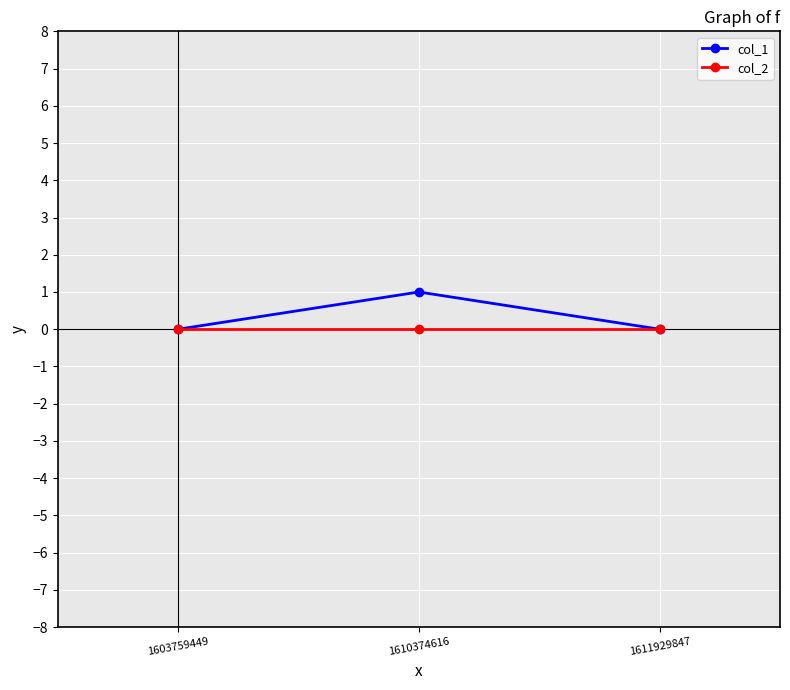

Is the value of col_1 at 1610374616 greater than the value of col_2 at 1610374616?

Yes